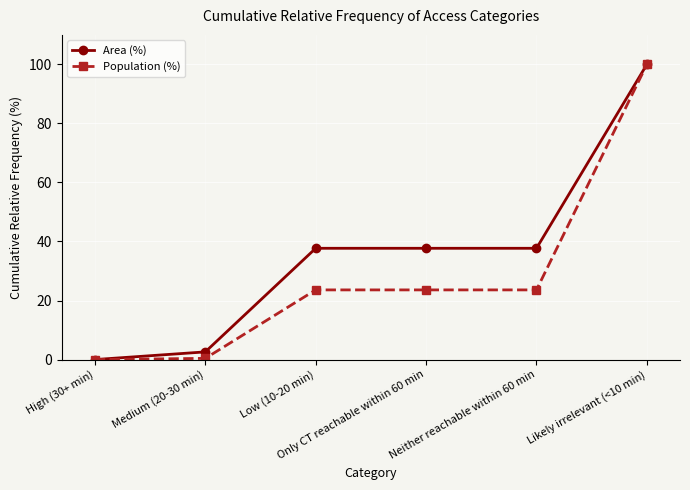

What is the value of the Area (%) point at the 6th from the left?

100.0